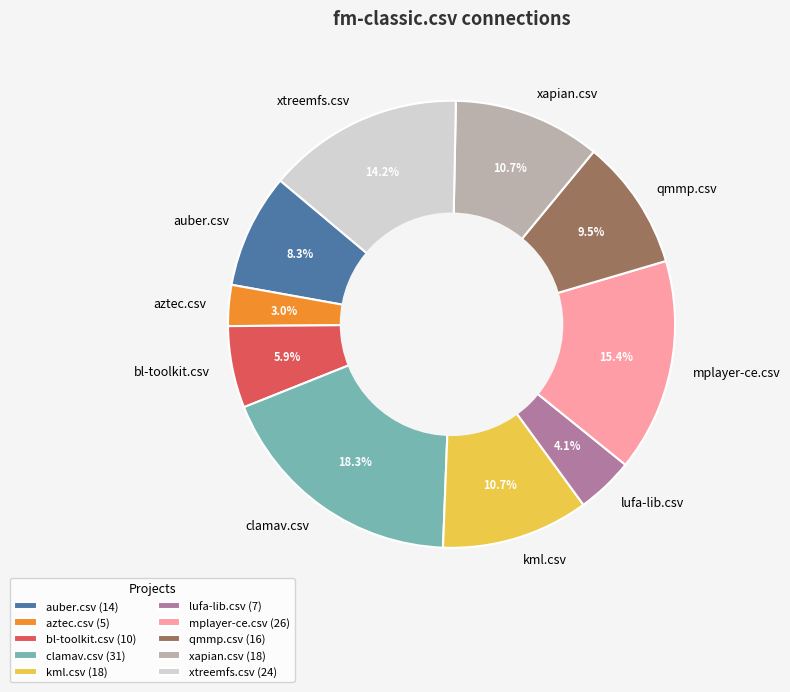

Approximately how many times larger is the value at xapian.csv compared to clamav.csv?

0.6